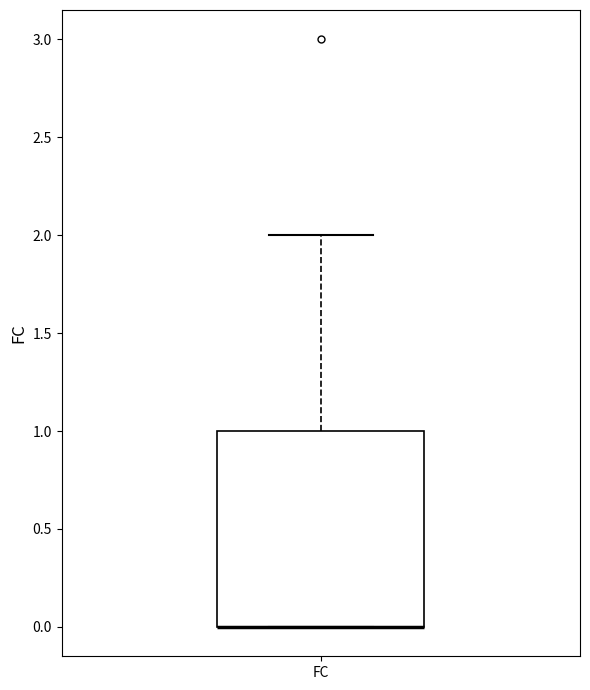

Transcribe this box plot: give where the median line is, the range the box spans, and where the two whiskers end, as read against the y-axis. The values are not printed on the chart, so give them approximately, as read against the axis.

median 0 (drawn on the box's lower edge), box 0 to 1, whiskers 0 to 2